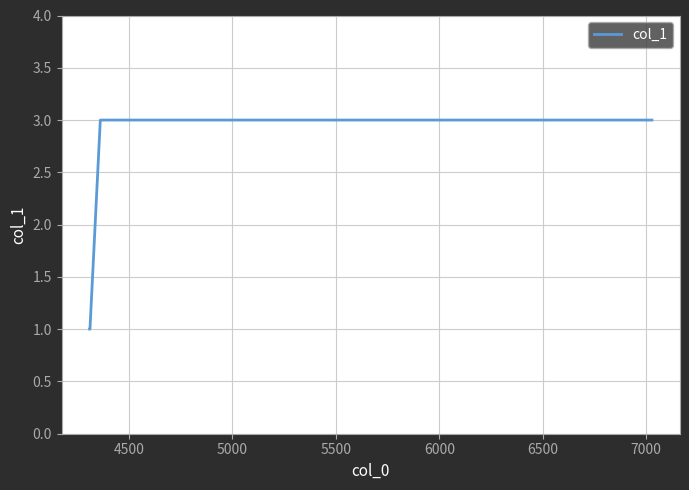

What is the maximum value shown in the chart?

3